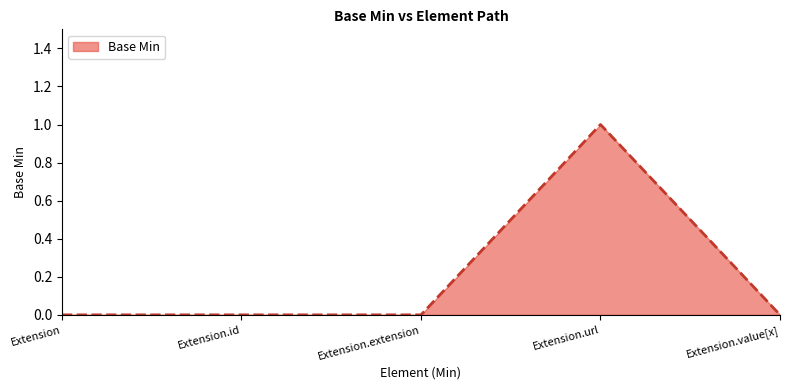

True or false: the data shows 0 at Extension.value[x].

True